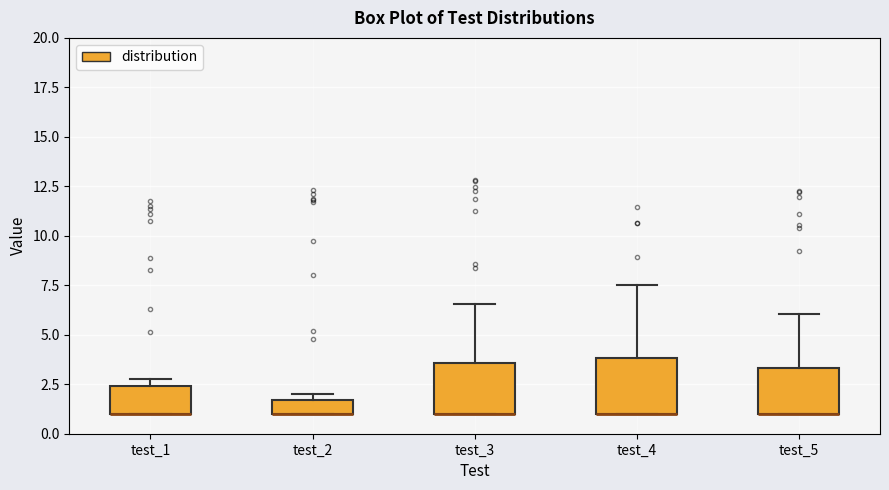

Where is the lower edge of the box for test_2 on the y-axis? The values are not printed on the chart, so give them approximately, as read against the axis.

1.0